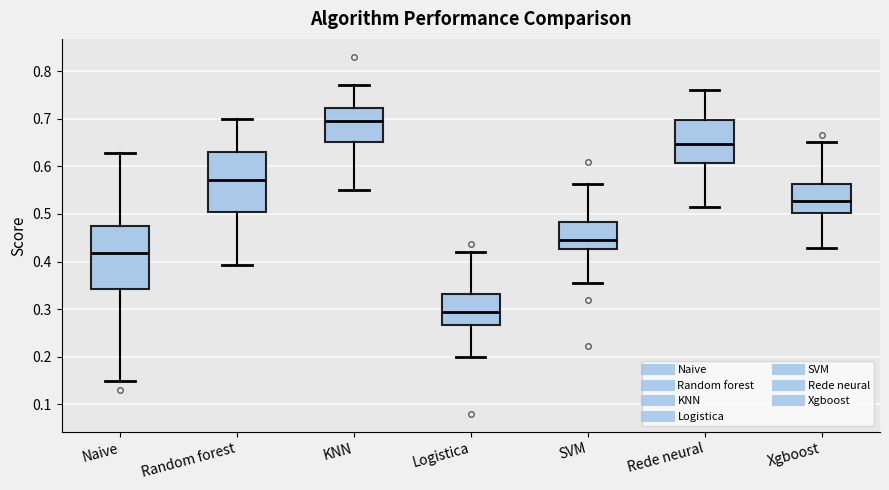

Reading left to right, read every box against the y-axis: the position of its median line, the range the box covers, and the ends of its whiskers. The values are not printed on the chart, so give them approximately, as read against the axis.

Naive: median 0.42, box 0.34 to 0.47, whiskers 0.15 to 0.63
Random forest: median 0.57, box 0.51 to 0.63, whiskers 0.39 to 0.70
KNN: median 0.70, box 0.65 to 0.72, whiskers 0.55 to 0.77
Logistica: median 0.30, box 0.27 to 0.33, whiskers 0.20 to 0.42
SVM: median 0.45, box 0.43 to 0.48, whiskers 0.36 to 0.56
Rede neural: median 0.65, box 0.61 to 0.70, whiskers 0.52 to 0.76
Xgboost: median 0.53, box 0.50 to 0.56, whiskers 0.43 to 0.65